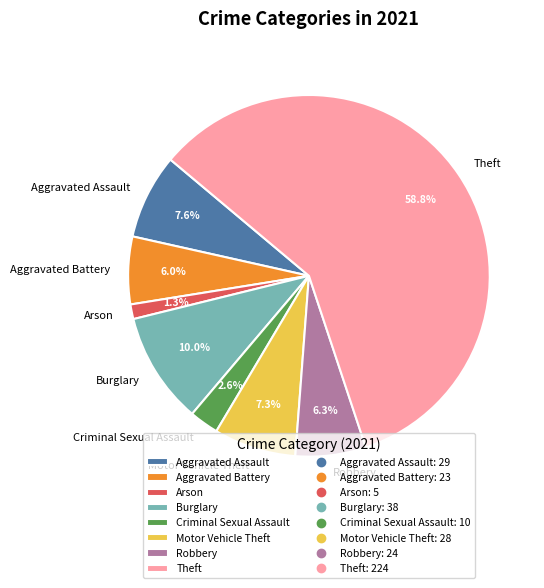

What percentage is NOT represented by Arson?

98.7%